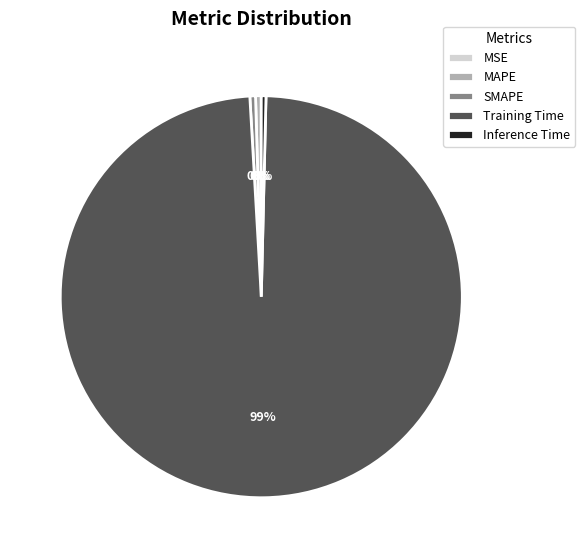

To the nearest percent, what is the average slice percentage?

20%